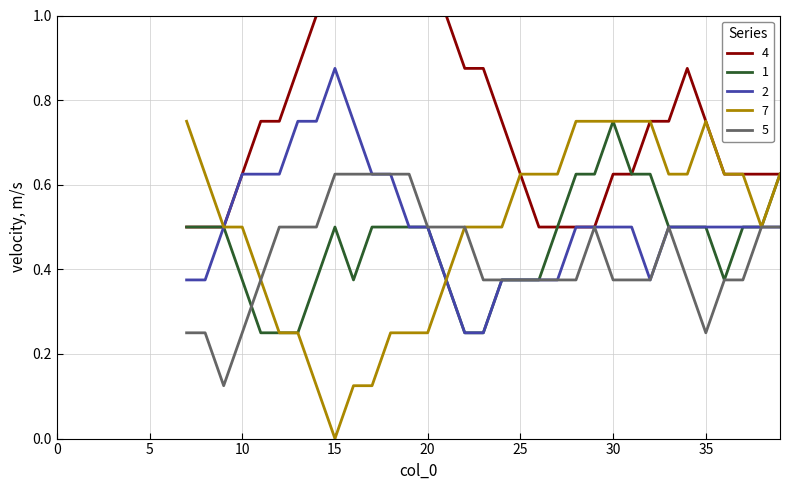

What is the greatest value displayed?

1.0